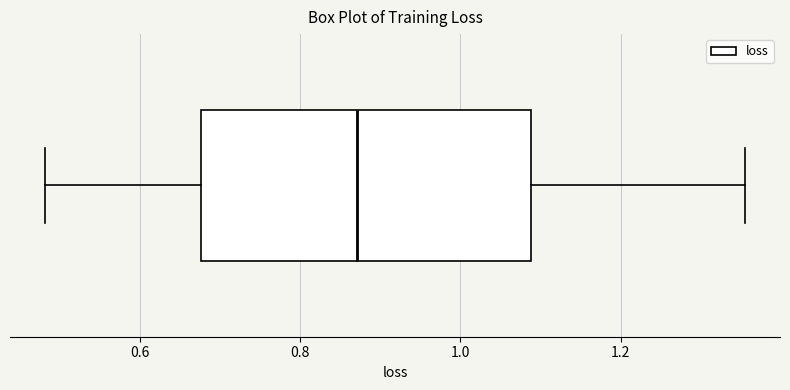

Transcribe this box plot: give where the median line is, the range the box spans, and where the two whiskers end, as read against the x-axis. The values are not printed on the chart, so give them approximately, as read against the axis.

median 0.88, box 0.68 to 1.08, whiskers 0.48 to 1.36